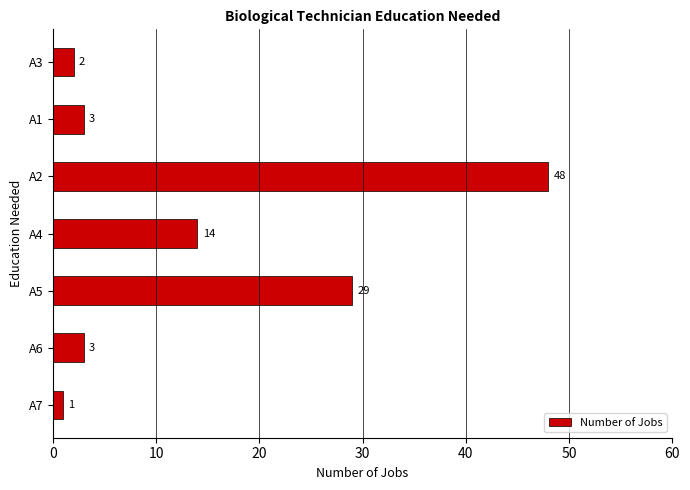

What is the change in value from A6 to A4?

+11